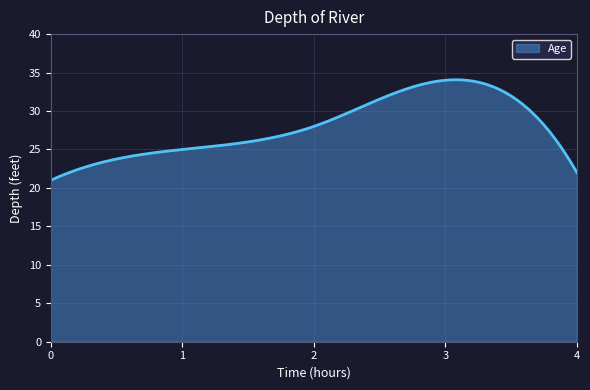

What is the maximum value shown in the chart?

34.1